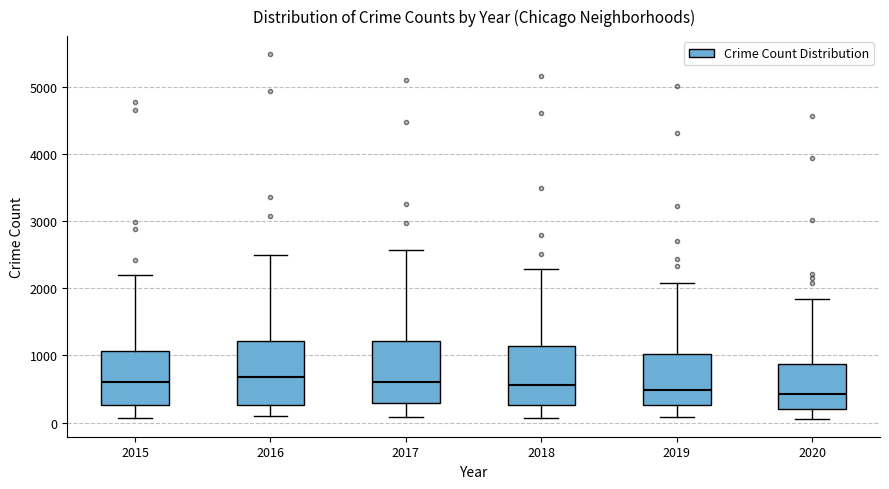

Reading left to right, read every box against the y-axis: the position of its median line, the range the box covers, and the ends of its whiskers. The values are not printed on the chart, so give them approximately, as read against the axis.

2015: median 600, box 300 to 1100, whiskers 100 to 2200
2016: median 700, box 300 to 1200, whiskers 100 to 2500
2017: median 600, box 300 to 1200, whiskers 100 to 2600
2018: median 600, box 300 to 1100, whiskers 100 to 2300
2019: median 500, box 300 to 1000, whiskers 100 to 2100
2020: median 400, box 200 to 900, whiskers 100 to 1800